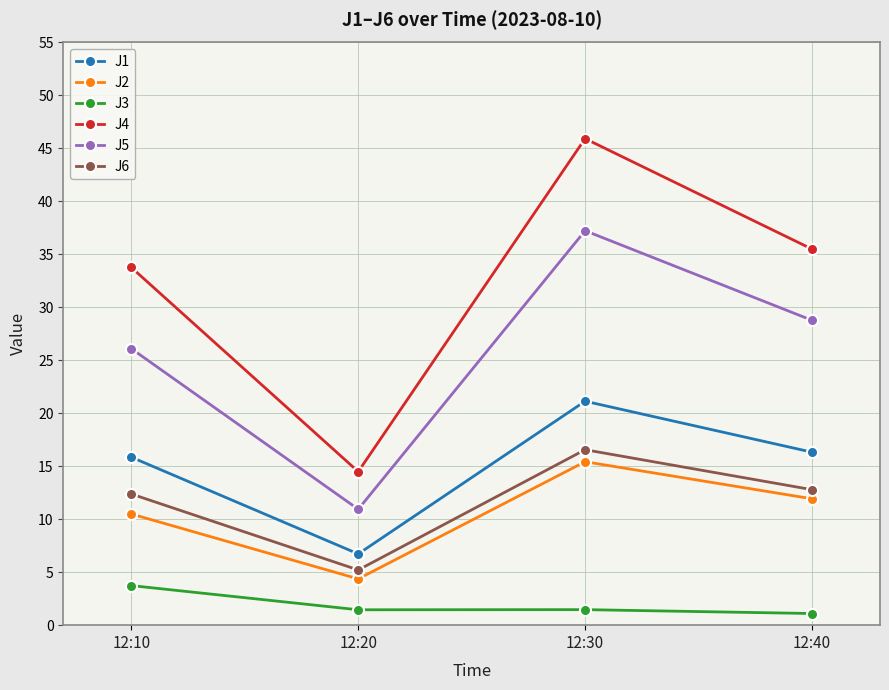

How many lines are shown in the chart?

6